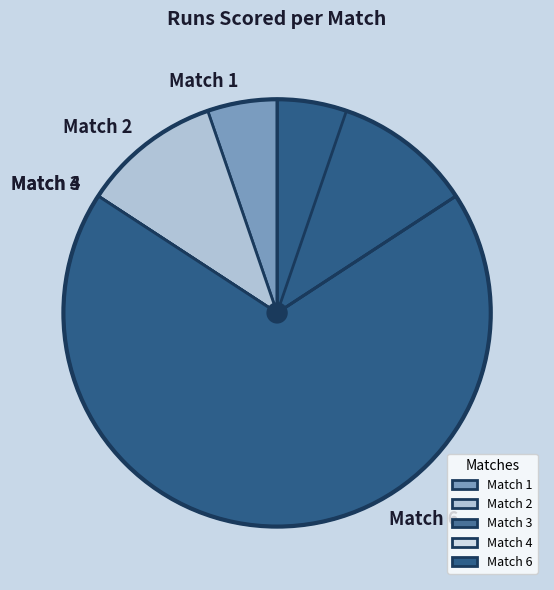

What is the ratio of the value at Match 2 to the value at Match 6?

0.1